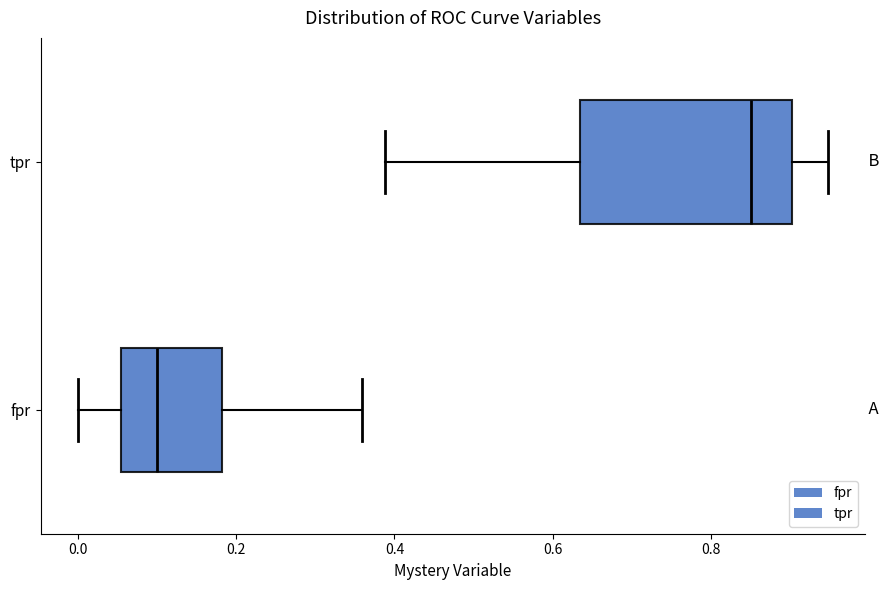

Reading bottom to top, read every box against the x-axis: the position of its median line, the range the box covers, and the ends of its whiskers. The values are not printed on the chart, so give them approximately, as read against the axis.

fpr: median 0.10, box 0.06 to 0.18, whiskers 0.00 to 0.36
tpr: median 0.86, box 0.64 to 0.90, whiskers 0.38 to 0.94